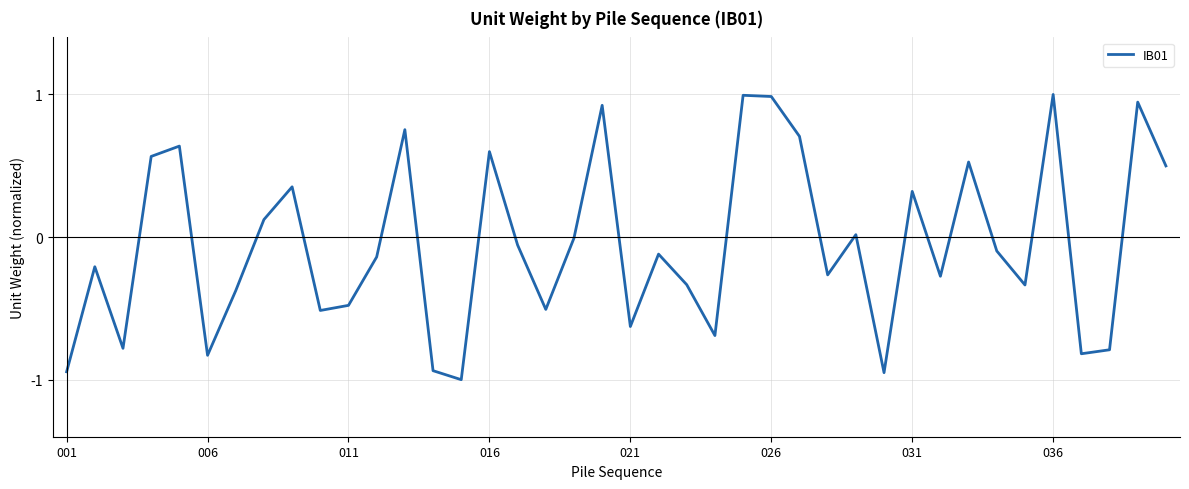

What is the difference between the maximum and minimum values?

2.0